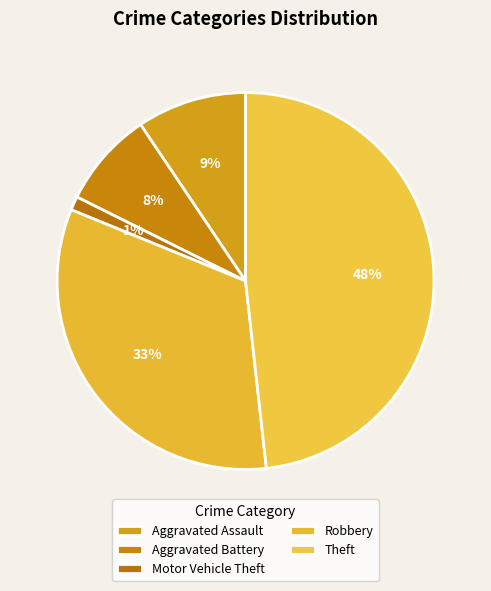

How many segments does this pie chart have?

5